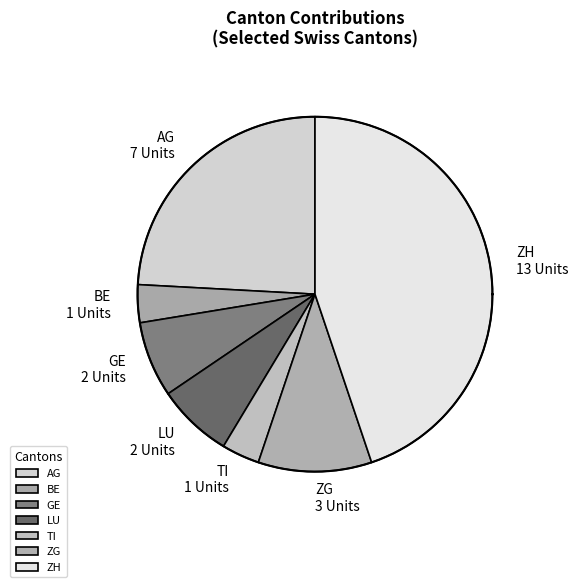

Count the number of slices in the pie.

7